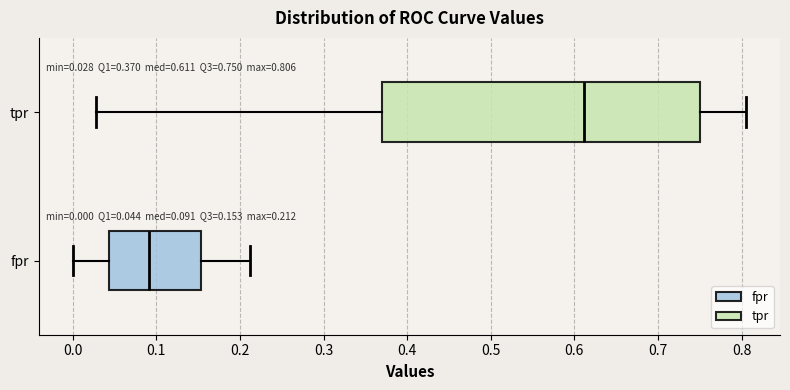

Comparing the boxes themselves (not the whiskers), which one is the widest?

tpr